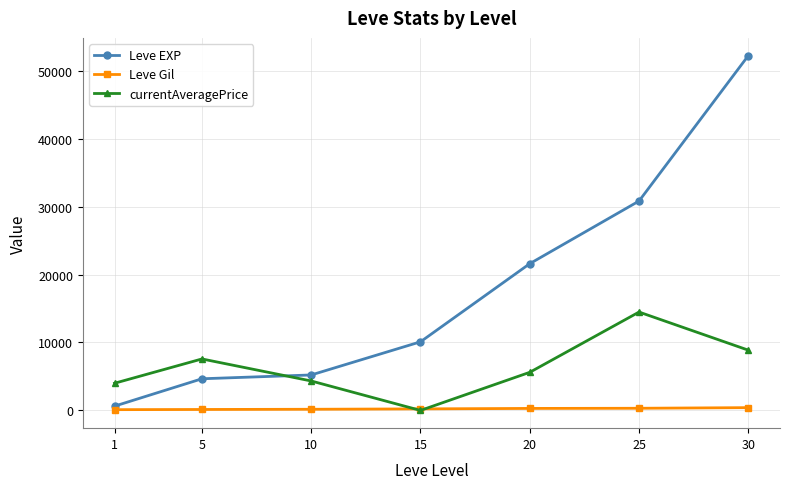

List the series in order of their overall mean, highest first.

Leve EXP, currentAveragePrice, Leve Gil